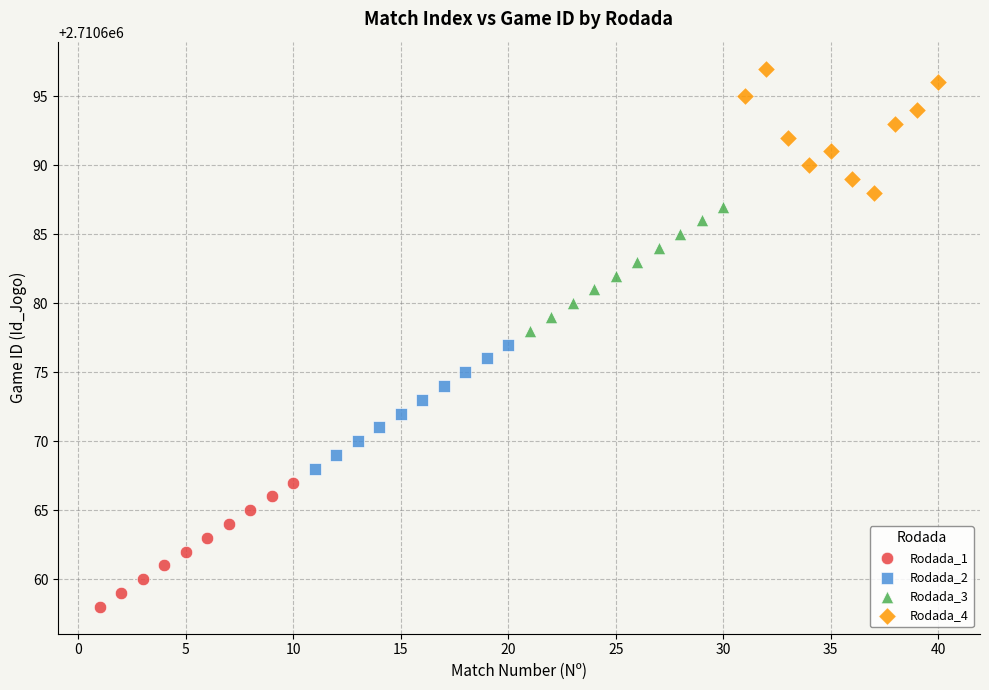

Which series reaches the minimum Y coordinate?

Rodada_1